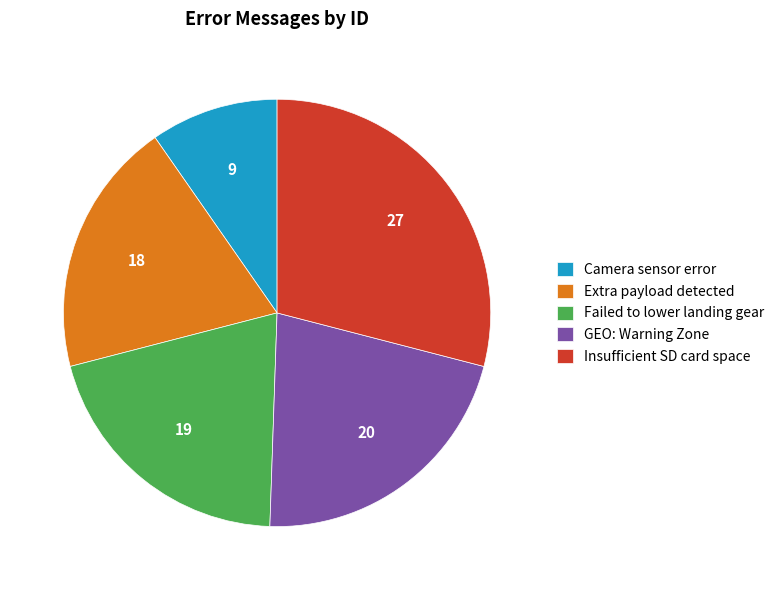

Does Camera sensor error account for over 50% of the chart?

No